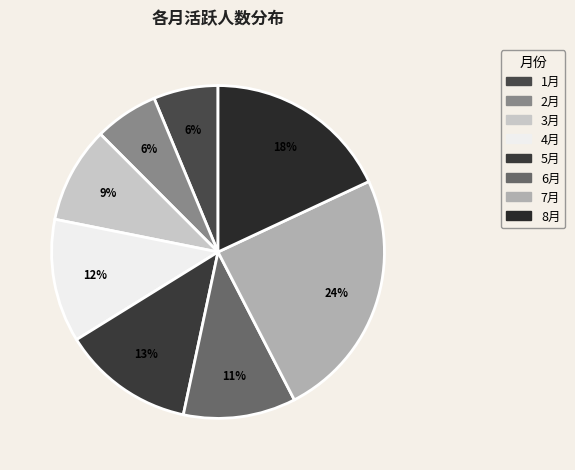

To the nearest percent, what is the difference between the largest and smallest slice percentages?

18%